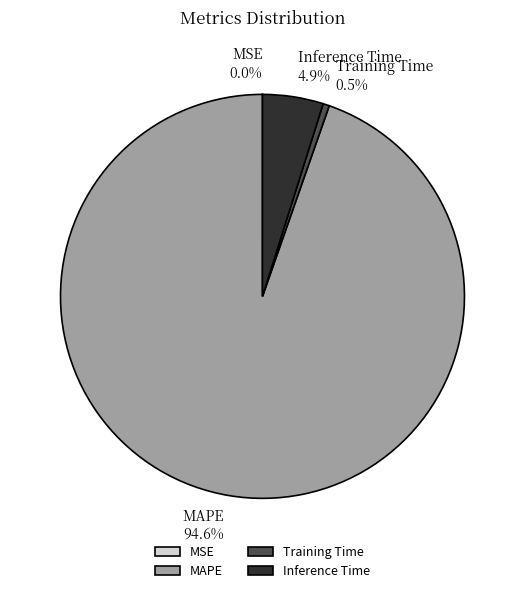

Which slice represents more than half of the pie?

MAPE